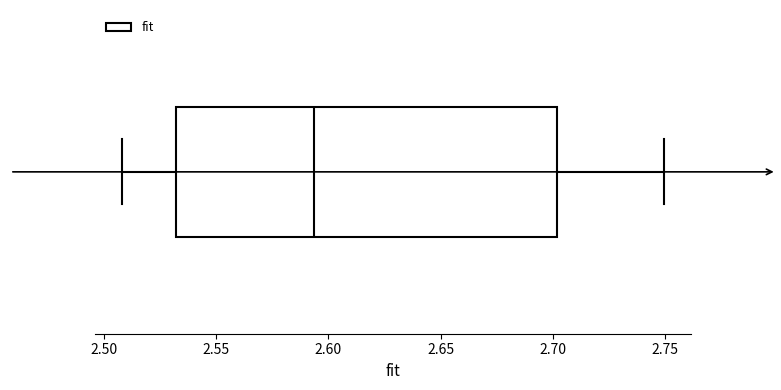

Transcribe this box plot: give where the median line is, the range the box spans, and where the two whiskers end, as read against the x-axis. The values are not printed on the chart, so give them approximately, as read against the axis.

median 2.595, box 2.530 to 2.700, whiskers 2.510 to 2.750